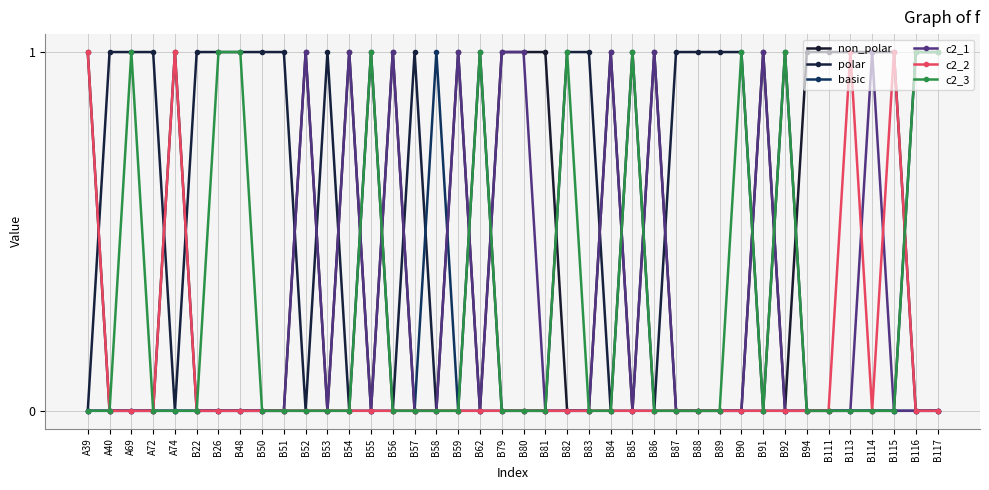

At which category is the sum across all series the highest?

A39